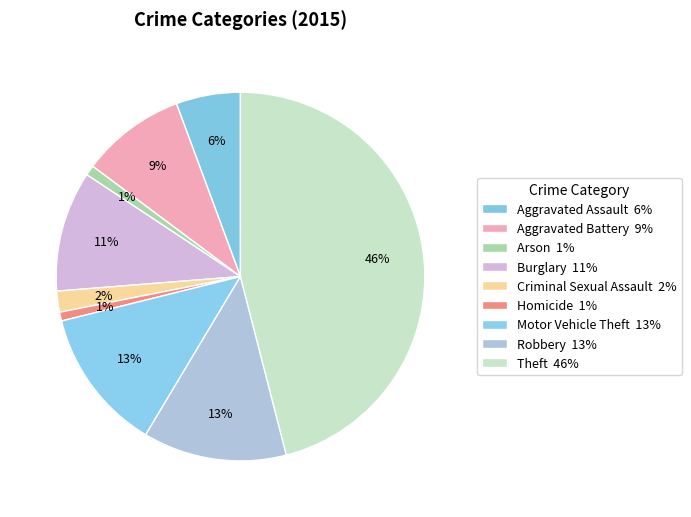

Count the number of slices in the pie.

9